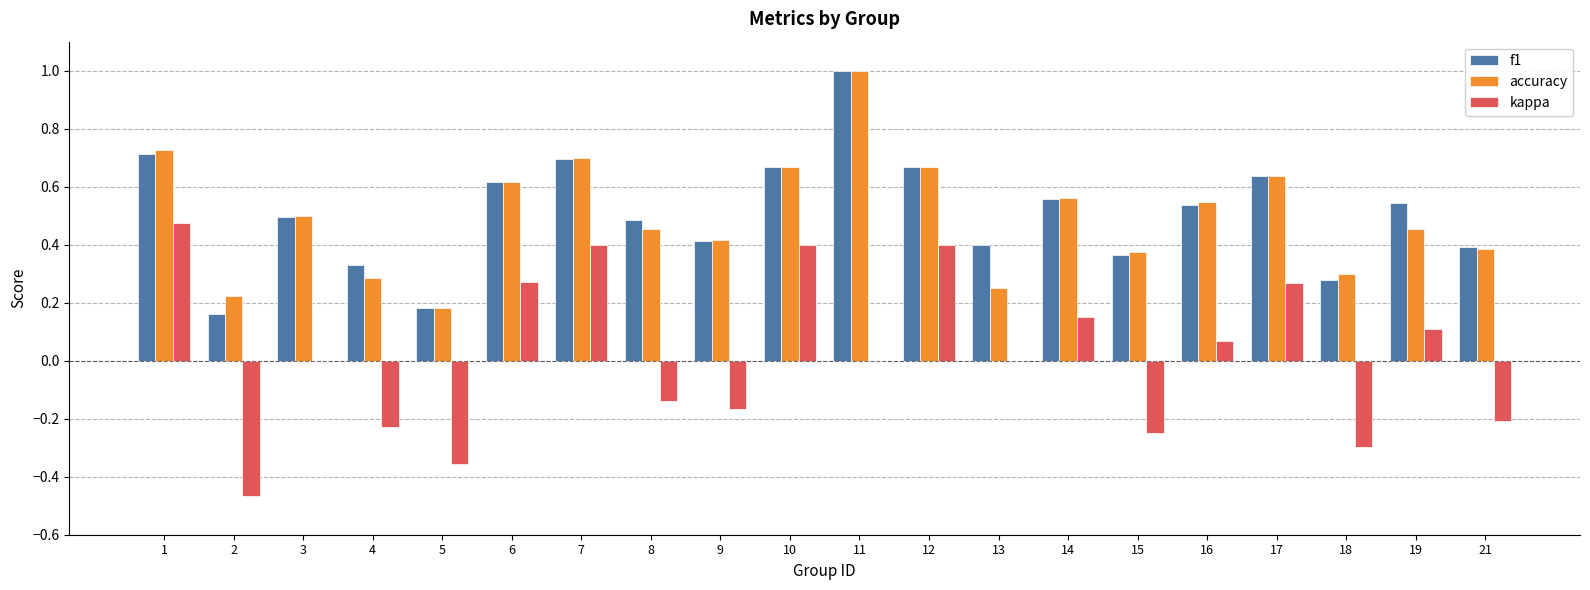

Between 2 and 16, which series saw the biggest shift?

kappa